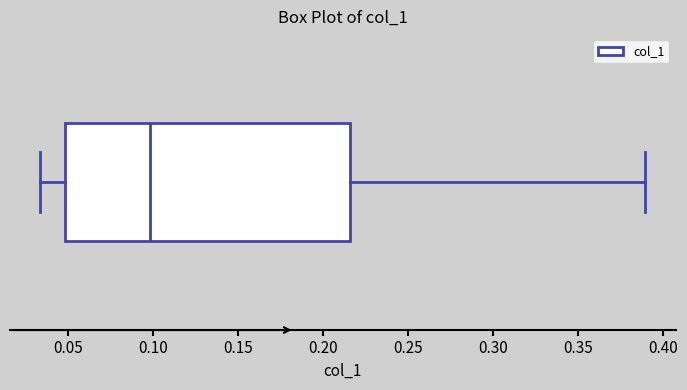

Transcribe this box plot: give where the median line is, the range the box spans, and where the two whiskers end, as read against the x-axis. The values are not printed on the chart, so give them approximately, as read against the axis.

median 0.100, box 0.050 to 0.215, whiskers 0.035 to 0.390